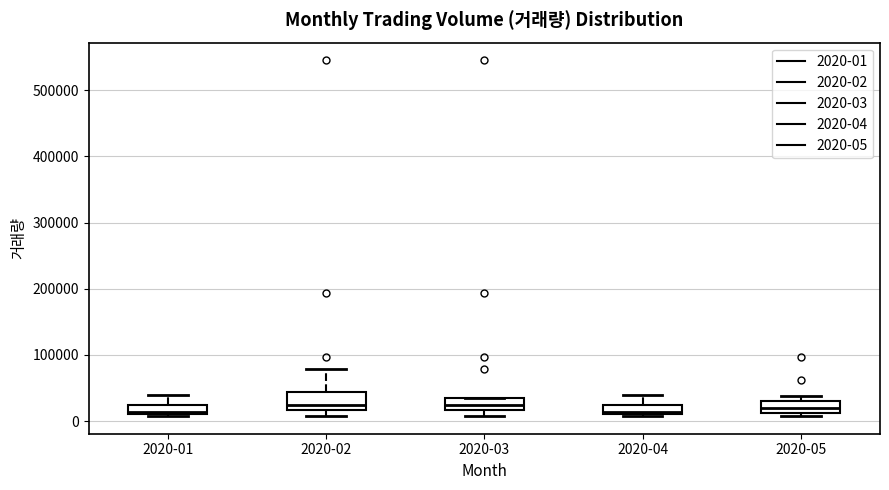

Where is the upper edge of the box for 2020-02 on the y-axis? The values are not printed on the chart, so give them approximately, as read against the axis.

40000